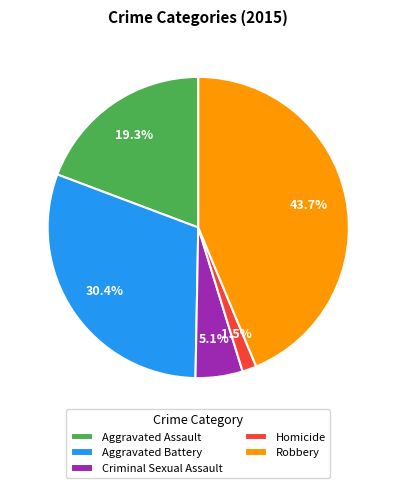

To the nearest percent, what is the difference between the largest and smallest slice percentages?

42%